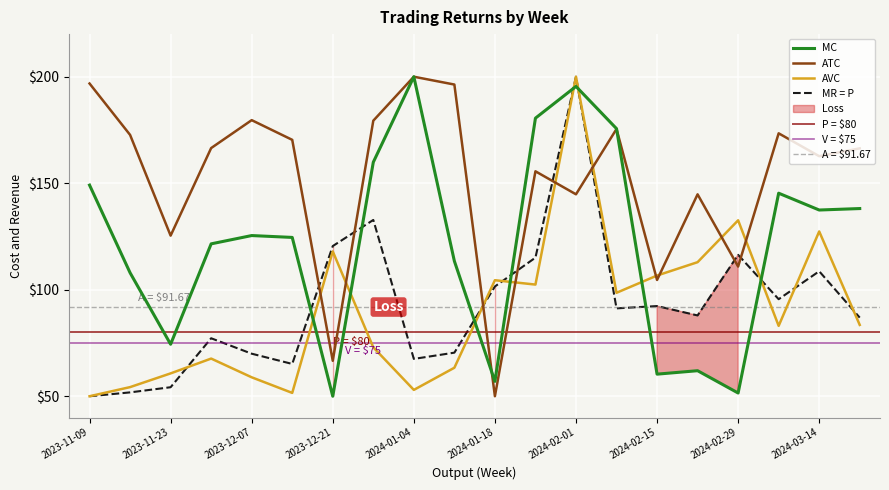

What is the smallest value displayed?

50.0